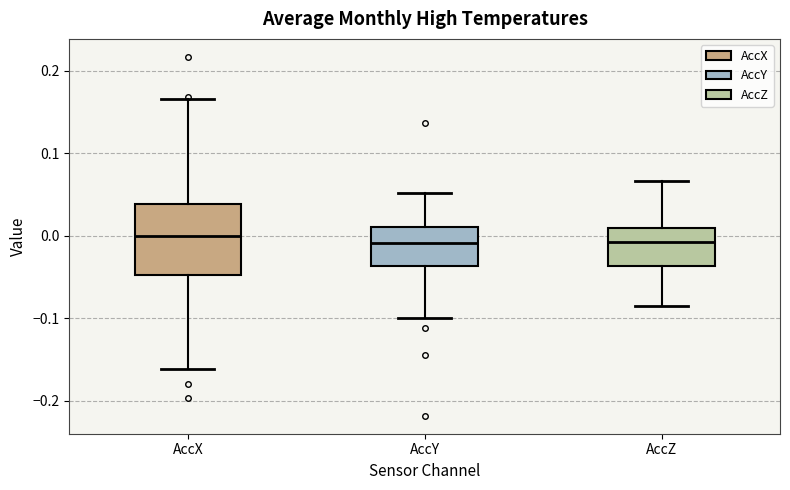

Reading left to right, read every box against the y-axis: the position of its median line, the range the box covers, and the ends of its whiskers. The values are not printed on the chart, so give them approximately, as read against the axis.

AccX: median 0.00, box -0.05 to 0.04, whiskers -0.16 to 0.17
AccY: median -0.01, box -0.04 to 0.01, whiskers -0.10 to 0.05
AccZ: median -0.01, box -0.04 to 0.01, whiskers -0.09 to 0.07